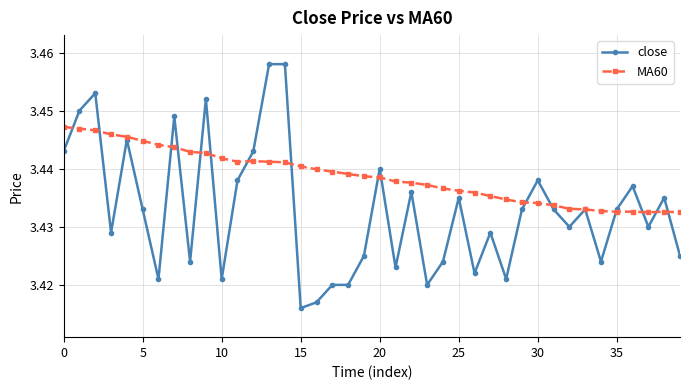

True or false: close and MA60 intersect in this chart.

True